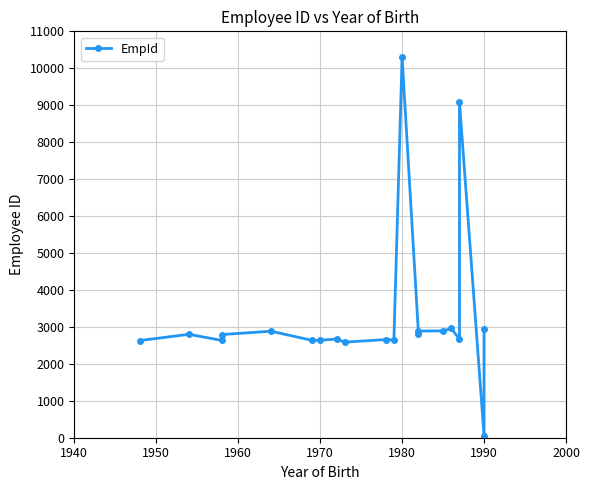

What is the minimum value shown in the chart?

55